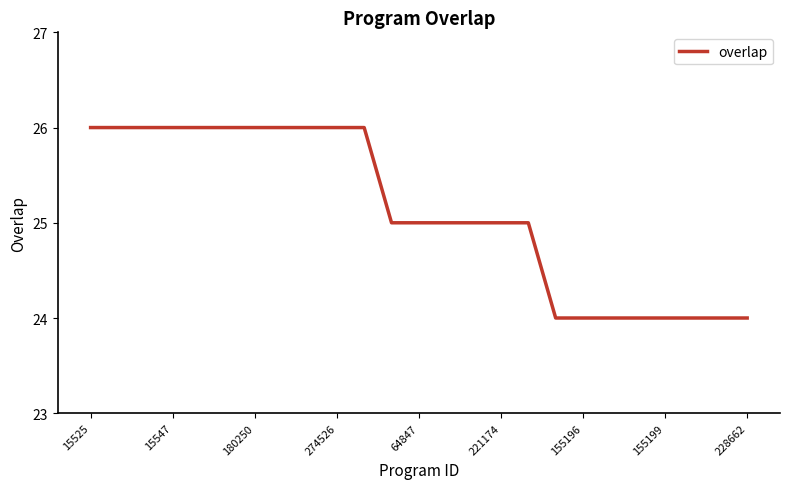

What is the greatest value displayed?

26